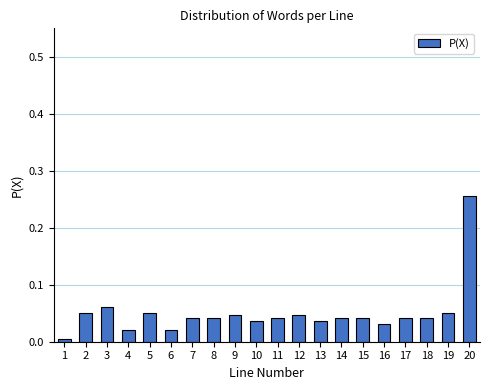

Which label corresponds to the largest value in the chart?

20